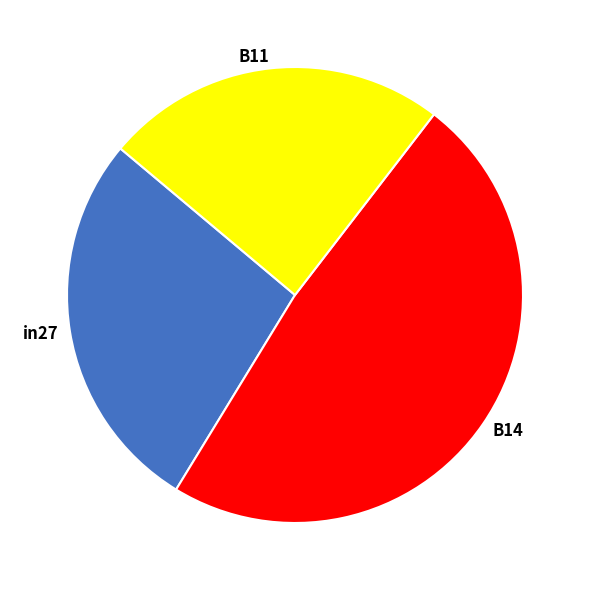

Rank the categories by value from highest to lowest.

B14, in27, B11